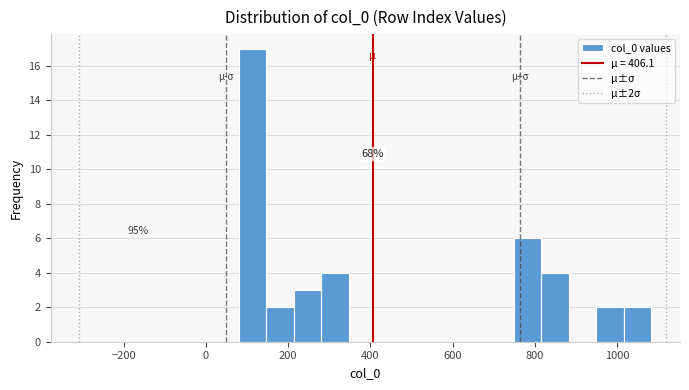

Around what value on the x-axis is the tallest bar? Give the approximate position of its centre, as read against the axis.

120